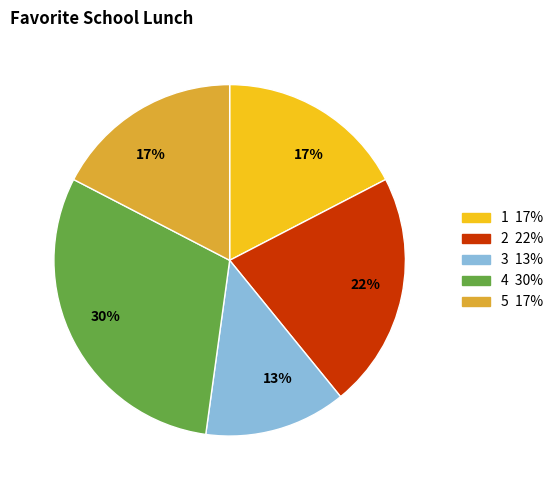

What percentage is the 3 slice, to the nearest percent?

13%